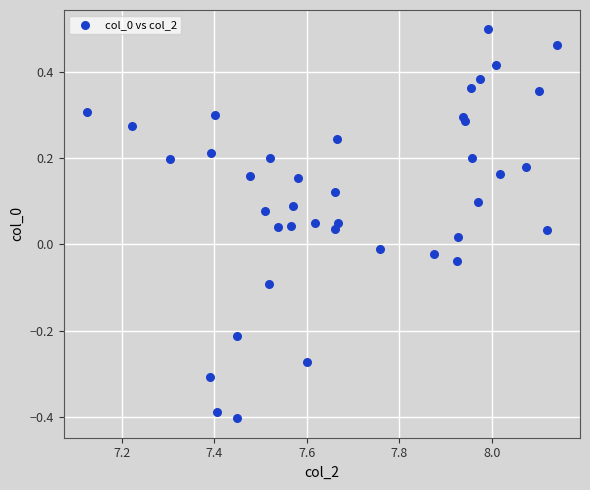

What is the range of Y values (max minus min)?

0.9